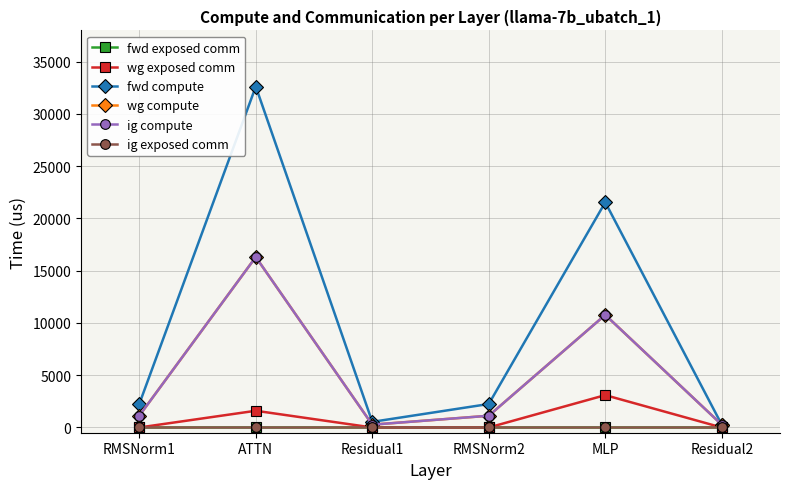

Is this an area chart (filled region under the line)?

No